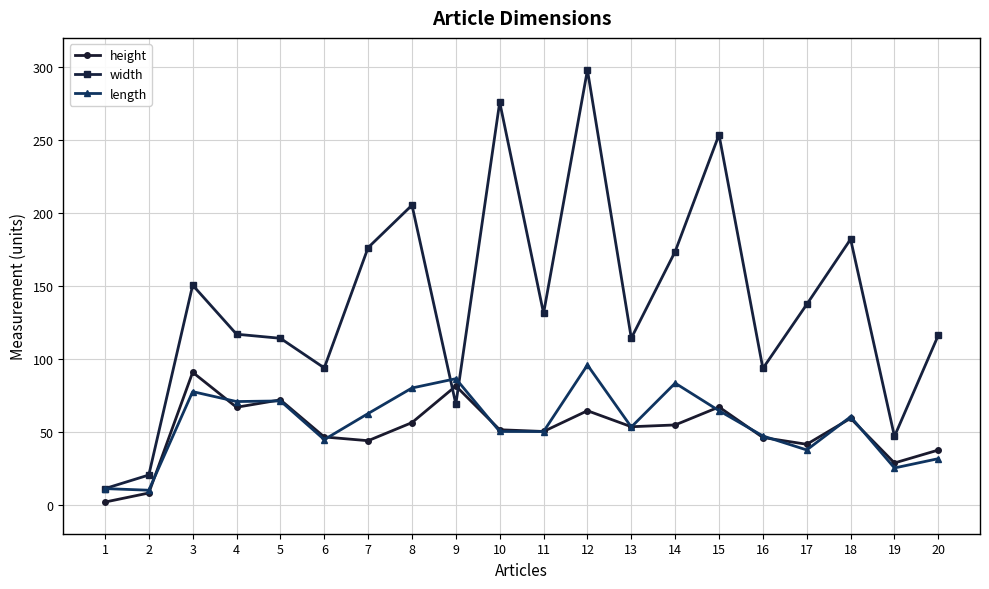

The length series shows 14.8 at 6. True or false?

False